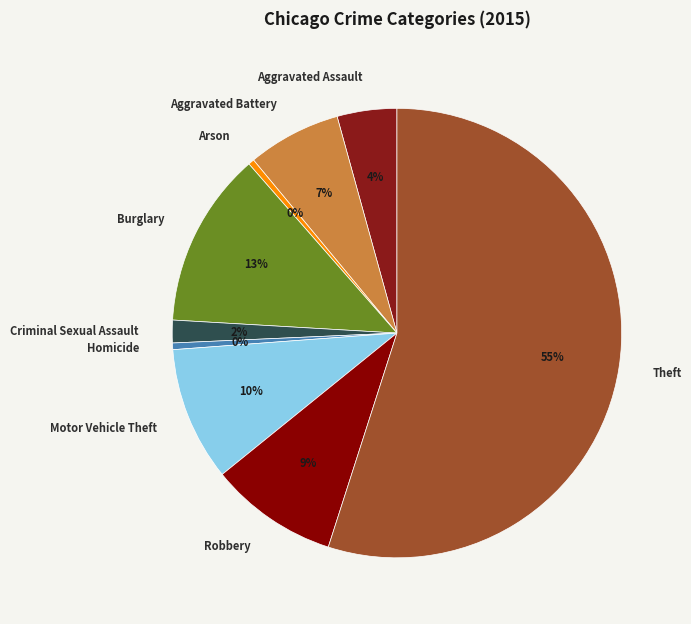

To the nearest percent, what is the difference between the largest and smallest slice percentages?

55%